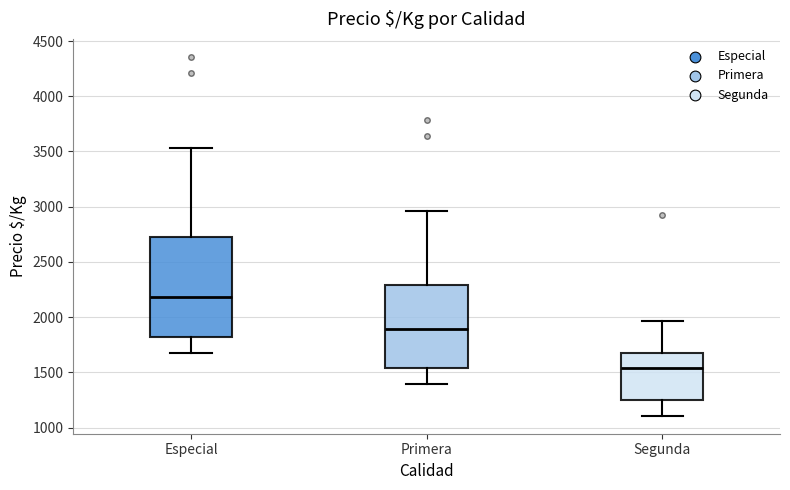

Where is the upper edge of the box for Primera on the y-axis? The values are not printed on the chart, so give them approximately, as read against the axis.

2300